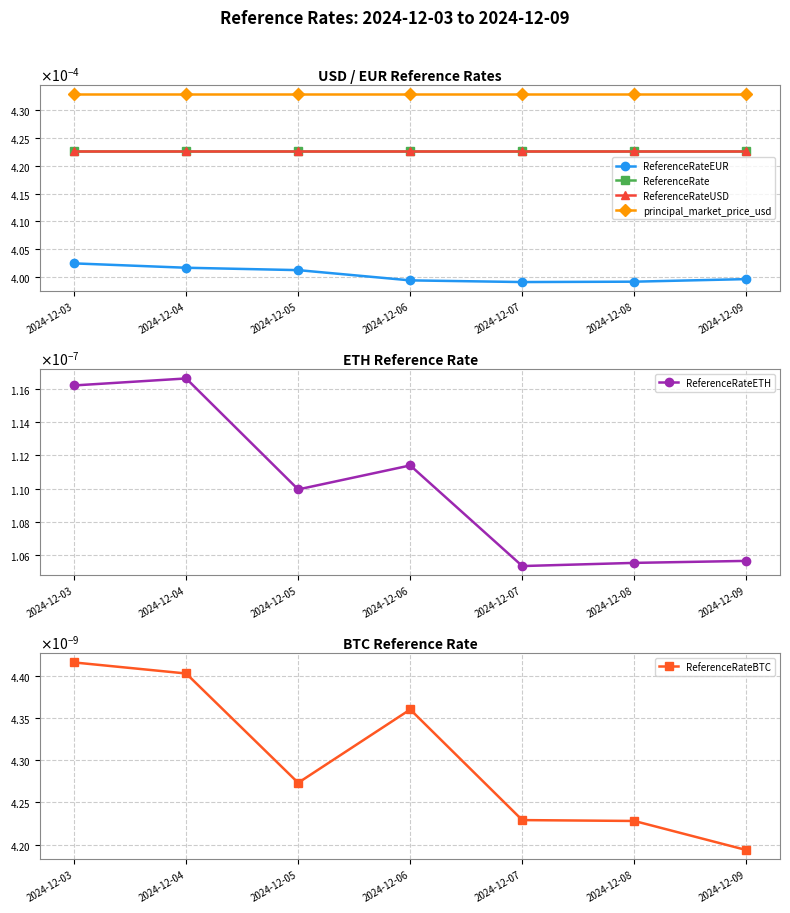

Count the ReferenceRateBTC values in the range 0 to 1.

7